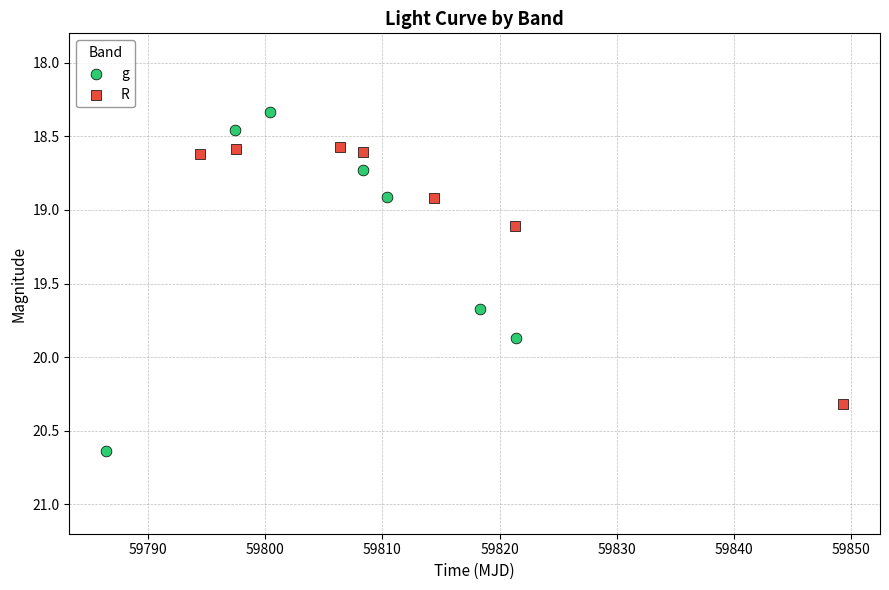

Which series has the largest Y range (max minus min)?

g